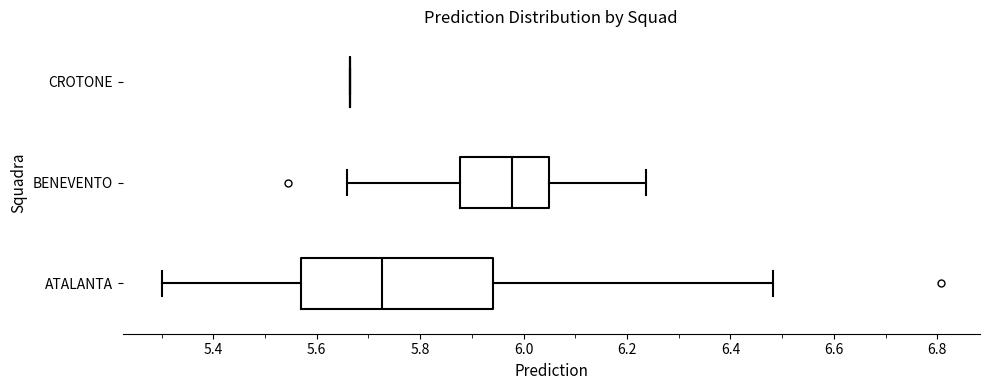

Where is the right edge of the box for ATALANTA on the x-axis? The values are not printed on the chart, so give them approximately, as read against the axis.

5.94